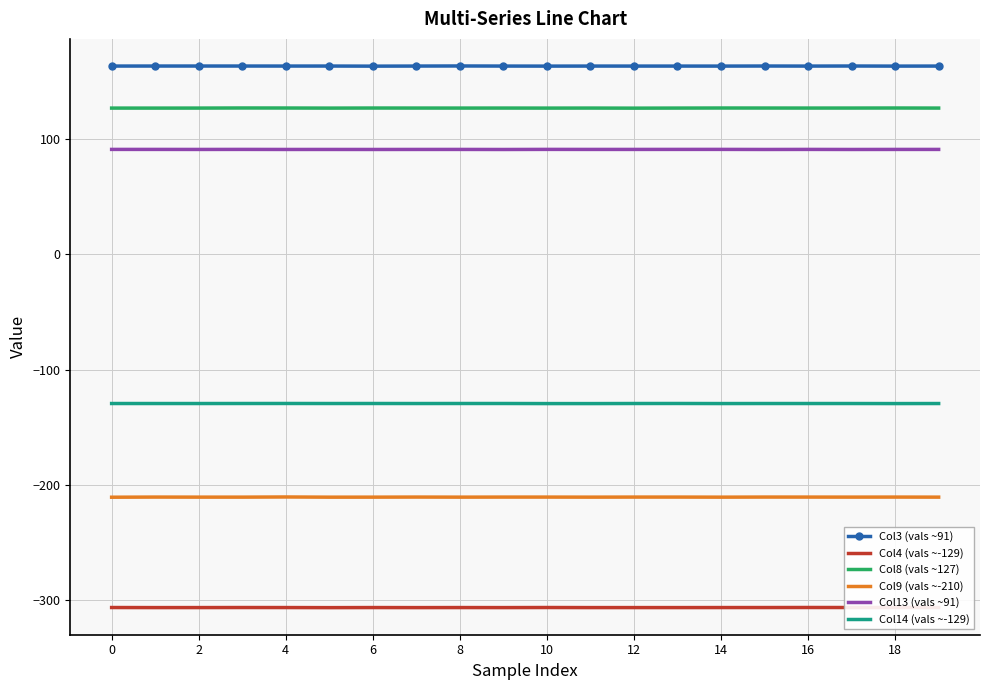

True or false: Col14 (vals ~-129) and Col8 (vals ~127) cross at least once.

False